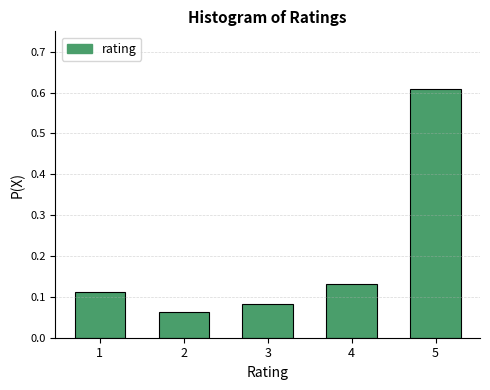

Which category has the highest value across all series?

5